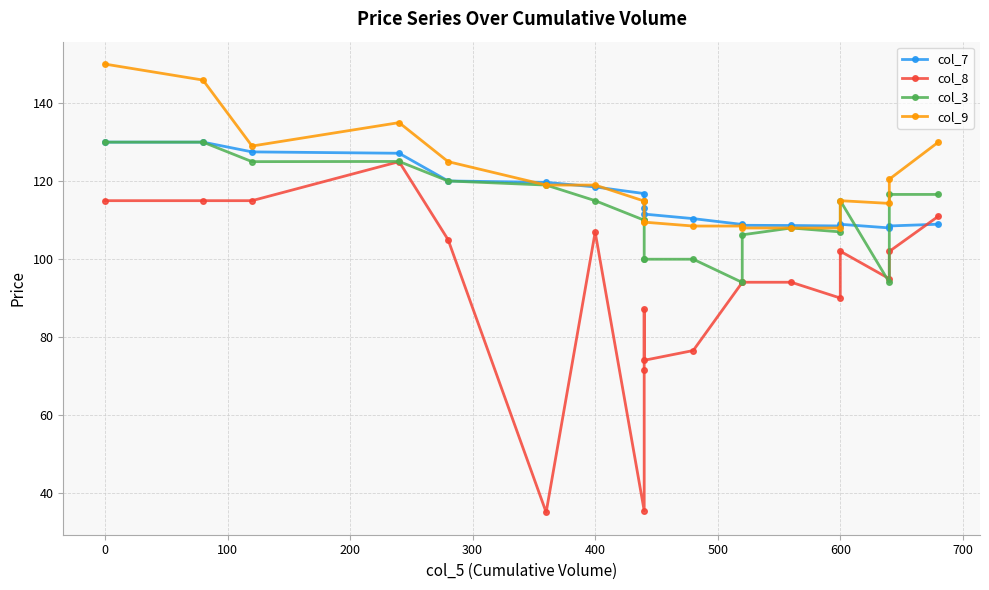

What is the value of the col_7 point at the 7th from the left?

118.5